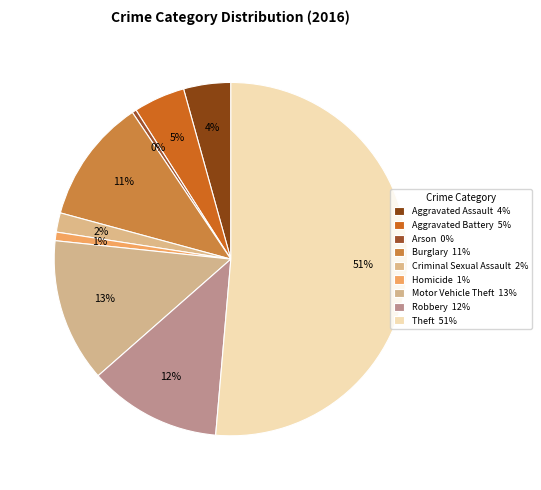

How many slices are in this pie chart?

9